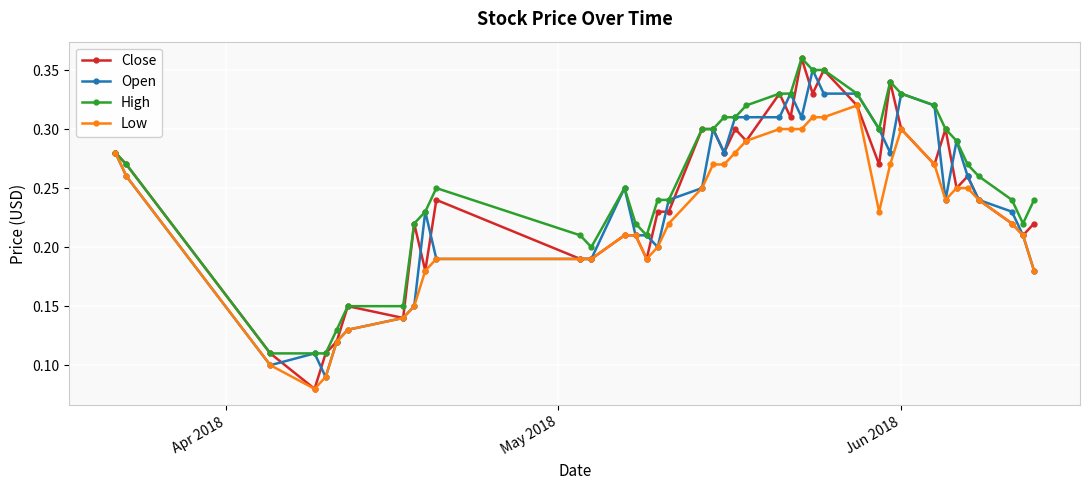

Count the High values in the range 0 to 1.

40